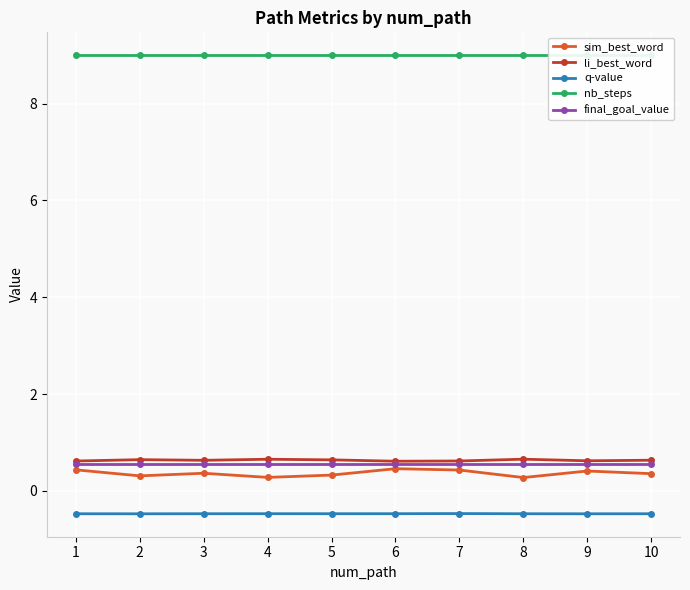

The sim_best_word series shows 0.6 at 9. True or false?

False